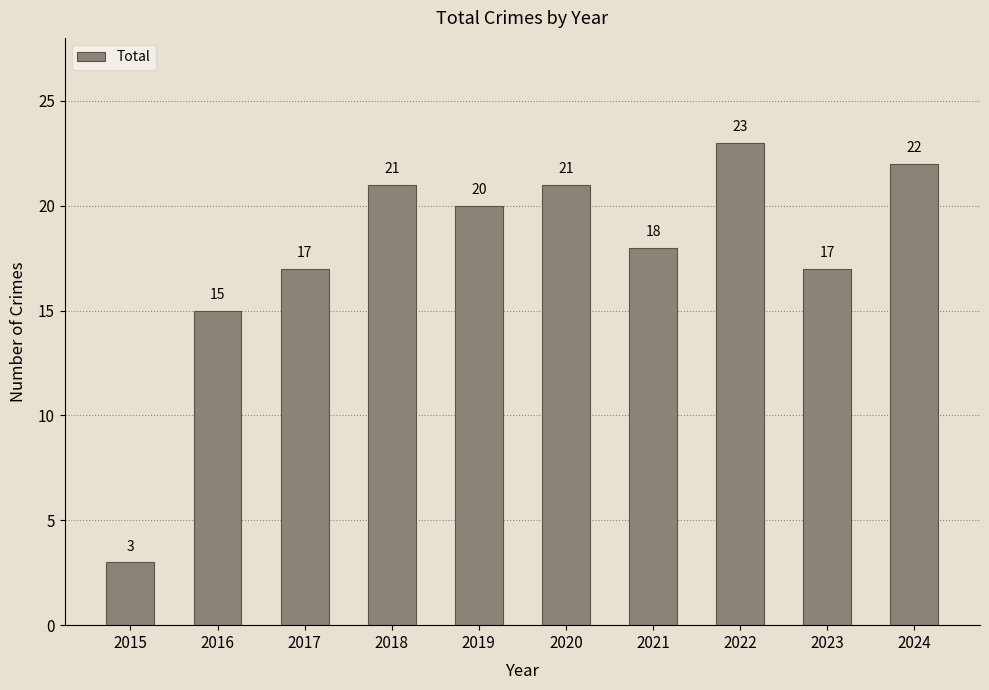

What is the change in value from 2021 to 2023?

-1